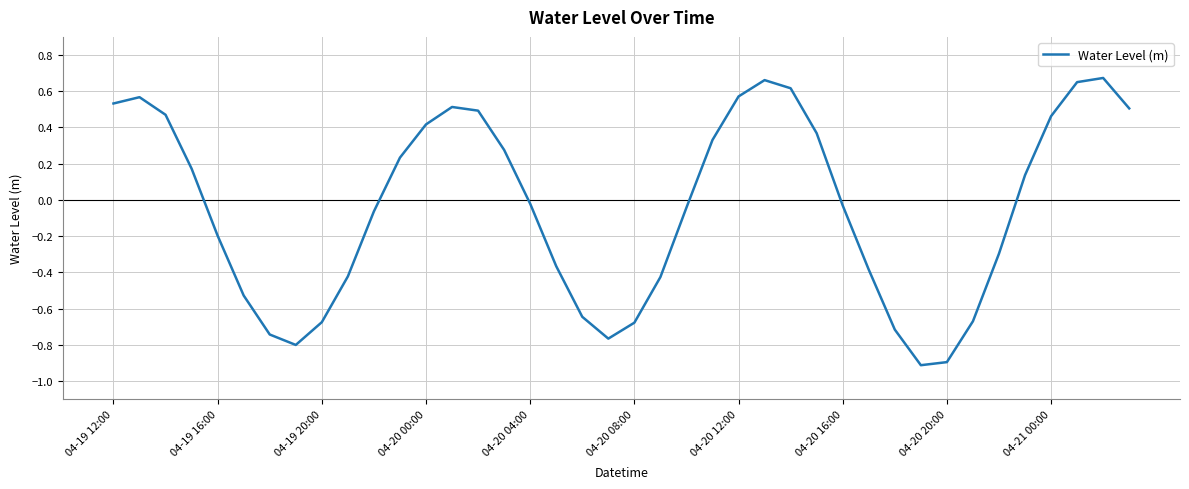

What is the smallest value displayed?

-0.9